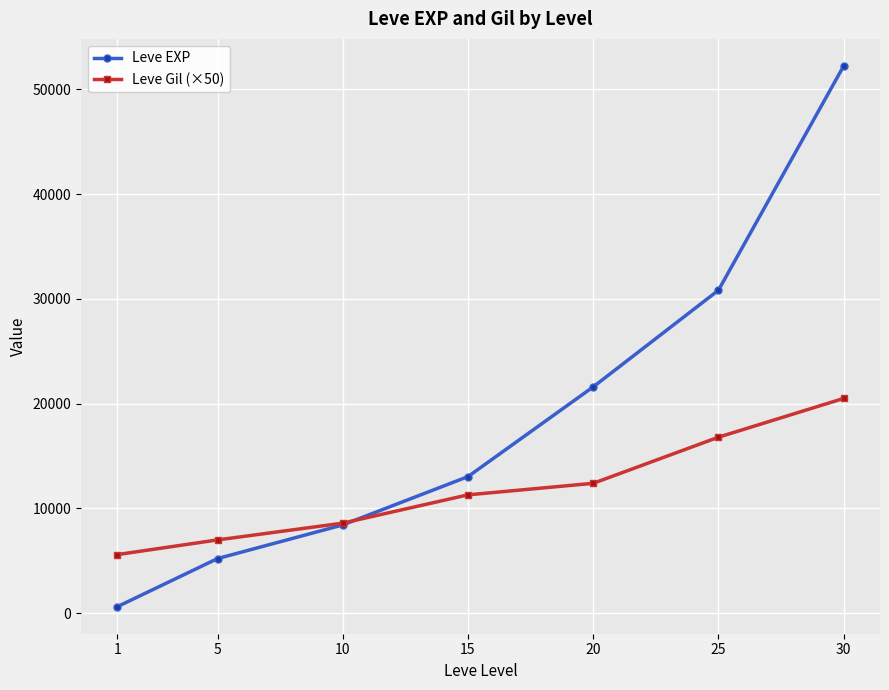

What is the minimum value for Leve EXP?

630